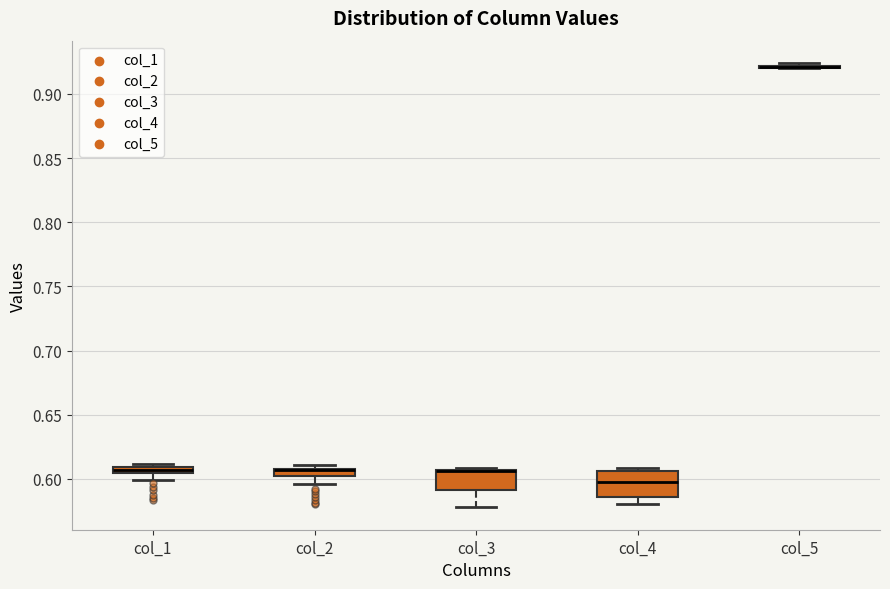

Where is the lower edge of the box for col_1 on the y-axis? The values are not printed on the chart, so give them approximately, as read against the axis.

0.605